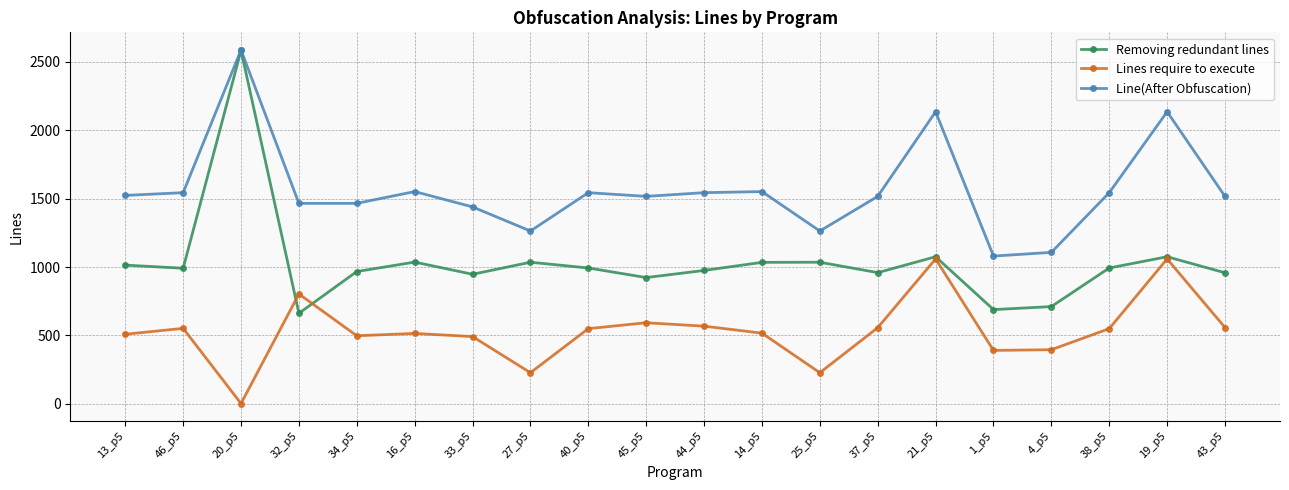

True or false: Line(After Obfuscation) and Lines require to execute intersect in this chart.

False